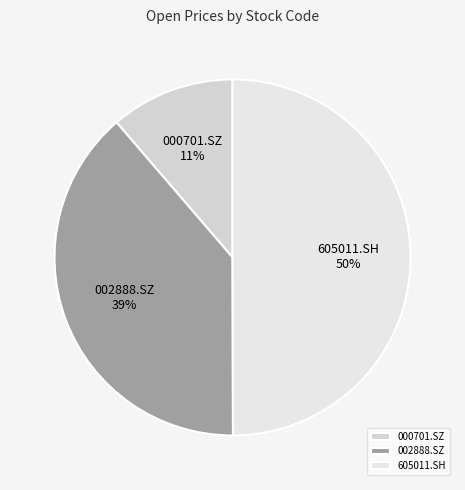

How many slices are in this pie chart?

3